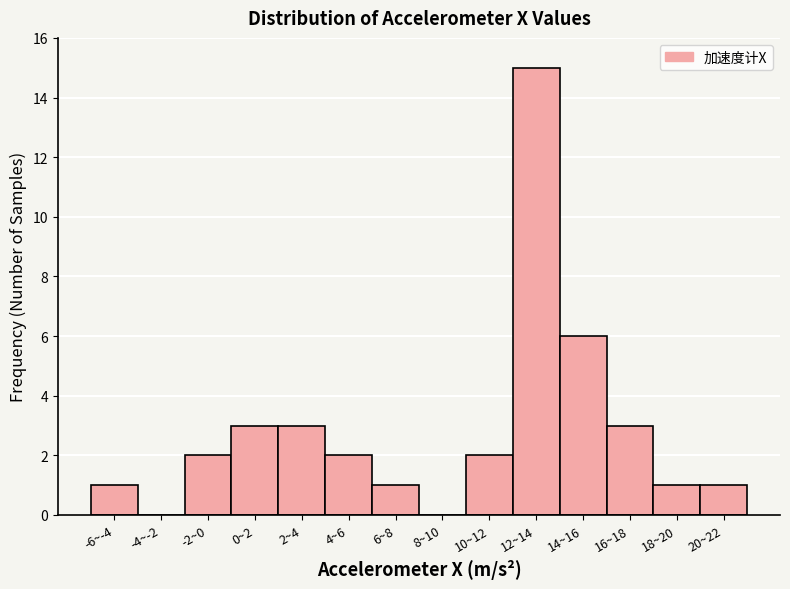

Reading left to right, transcribe all the data shown in this chart.

-6~-4=1	-4~-2=0	-2~0=2	0~2=3	2~4=3	4~6=2	6~8=1	8~10=0	10~12=2	12~14=15	14~16=6	16~18=3	18~20=1	20~22=1